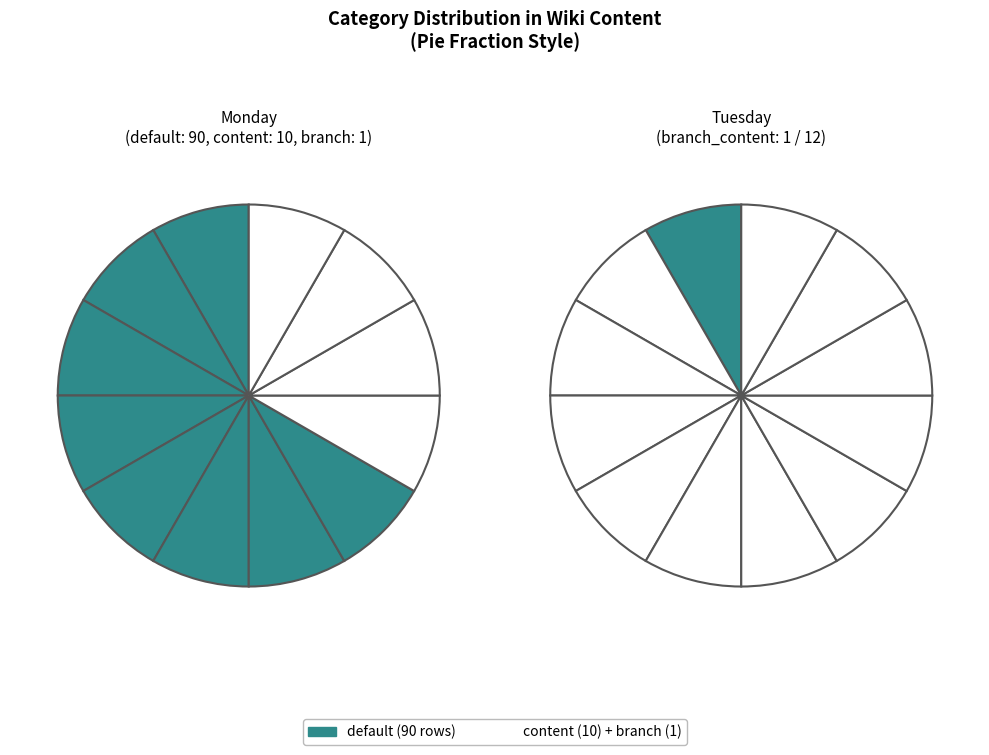

To the nearest percent, what is the difference between the branch_content and content slice percentages?

9%